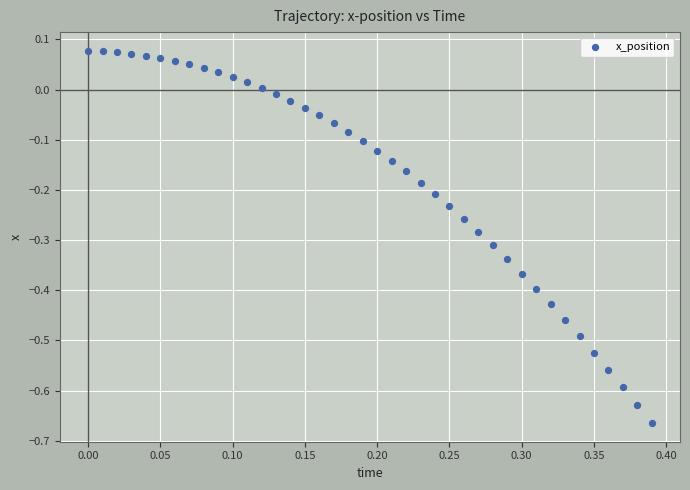

What is the range of Y values (max minus min)?

0.7